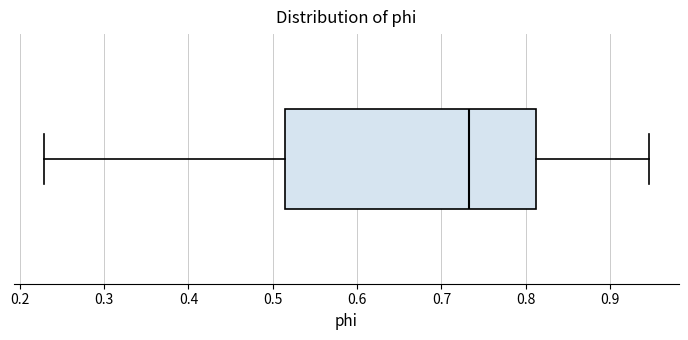

Transcribe this box plot: give where the median line is, the range the box spans, and where the two whiskers end, as read against the x-axis. The values are not printed on the chart, so give them approximately, as read against the axis.

median 0.73, box 0.51 to 0.81, whiskers 0.23 to 0.95